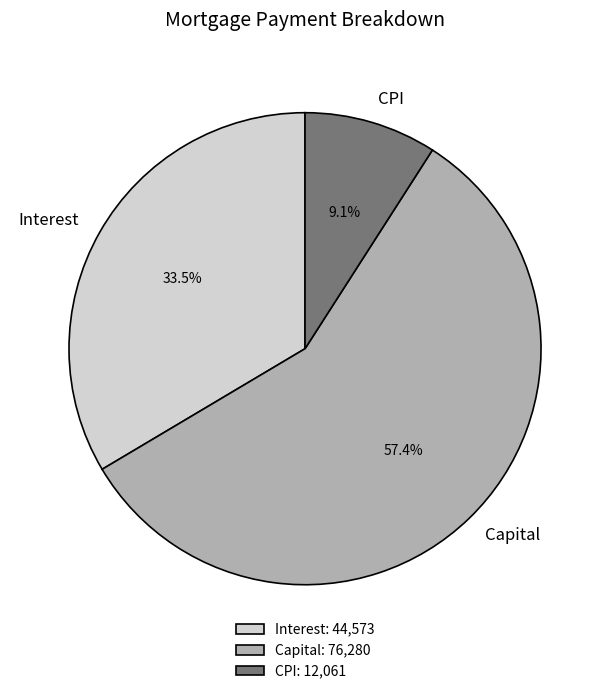

Count the number of slices in the pie.

3